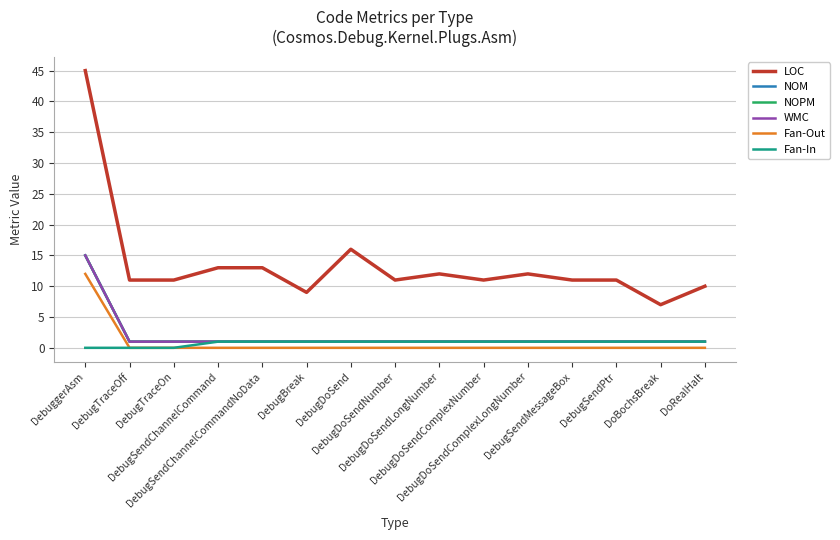

Does the chart display data point markers on the line(s)?

No